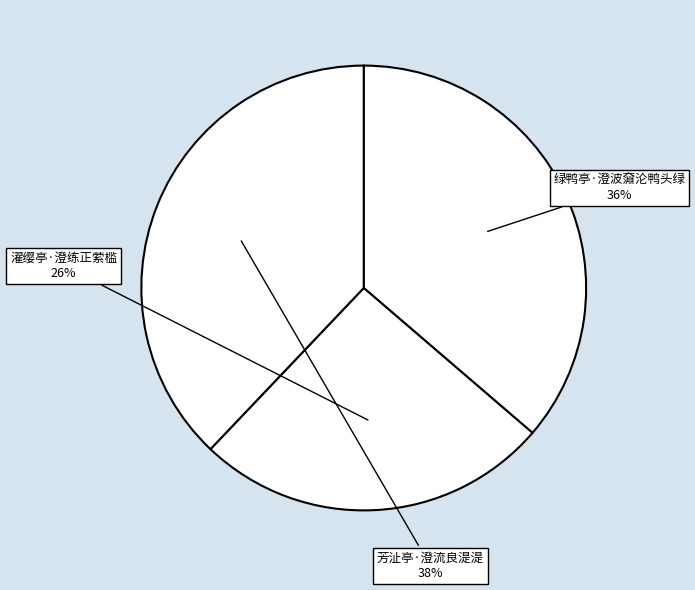

How many segments does this pie chart have?

3